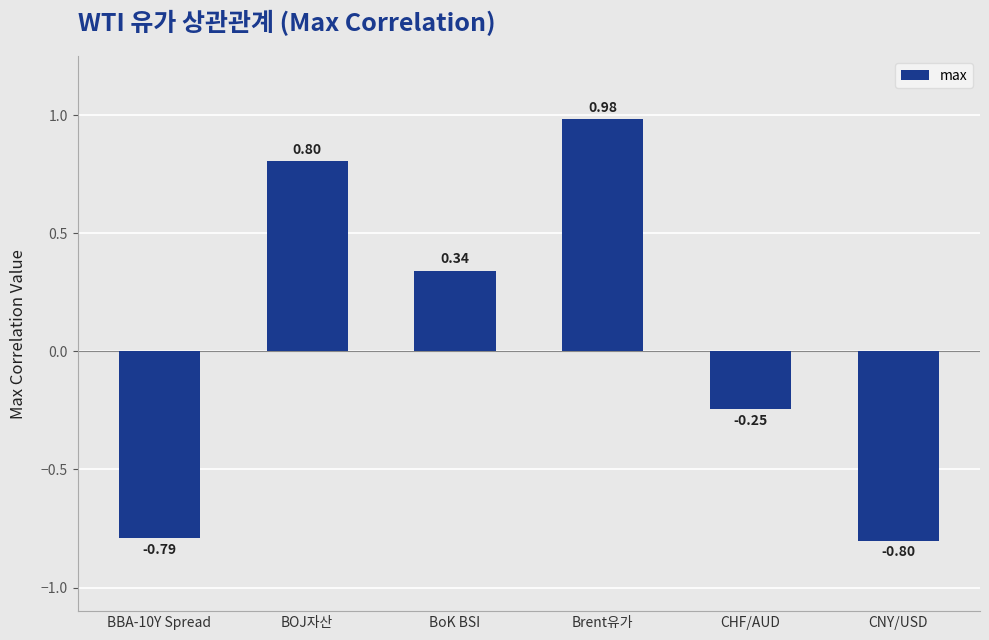

List the labels in order of value, largest first.

Brent유가, BOJ자산, BoK BSI, CHF/AUD, BBA-10Y Spread, CNY/USD